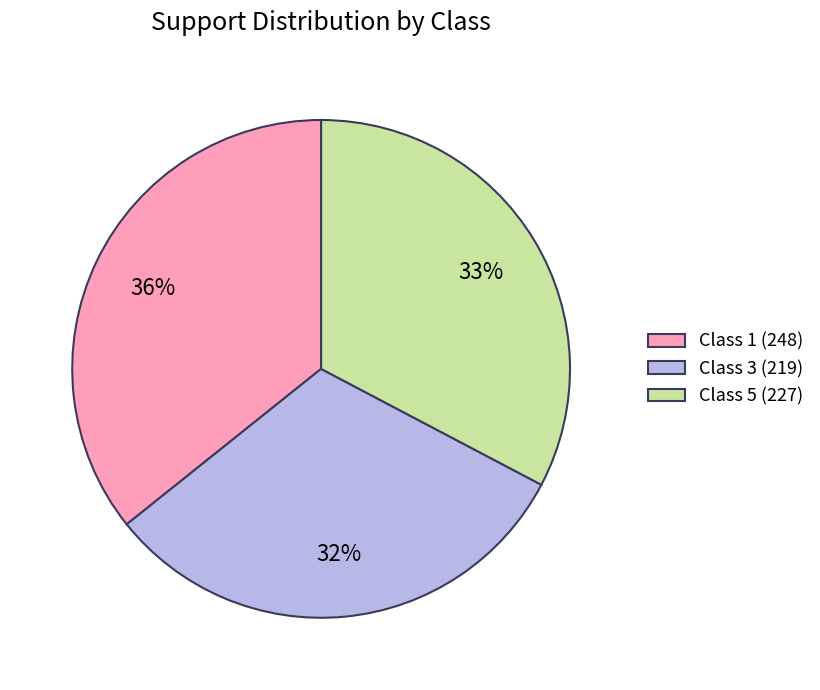

To the nearest percent, what is the difference between the largest and smallest slice percentages?

4%